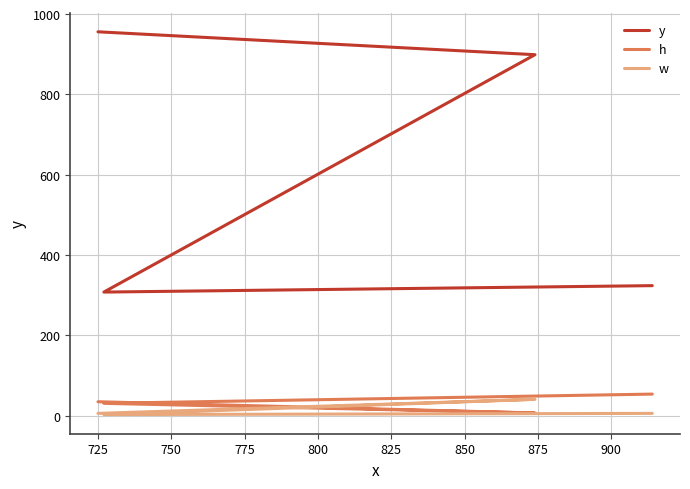

True or false: w and y intersect in this chart.

False